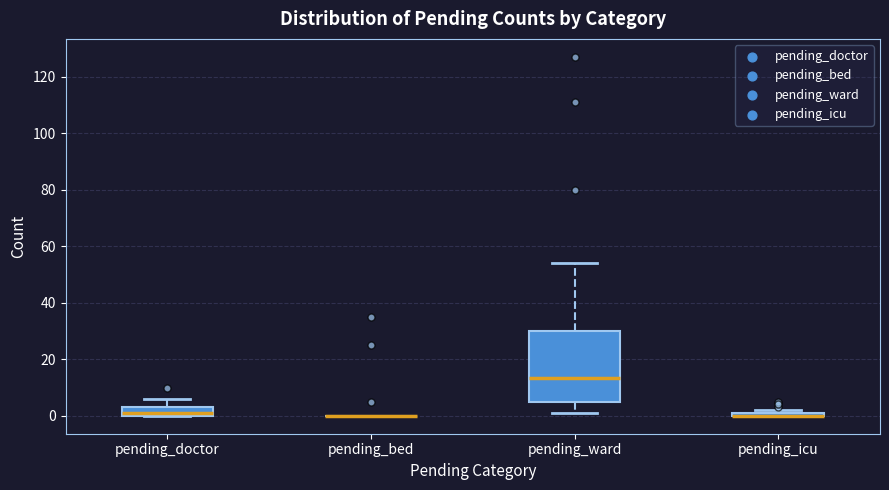

Where does the upper whisker of the box for pending_doctor end on the y-axis? The values are not printed on the chart, so give them approximately, as read against the axis.

6